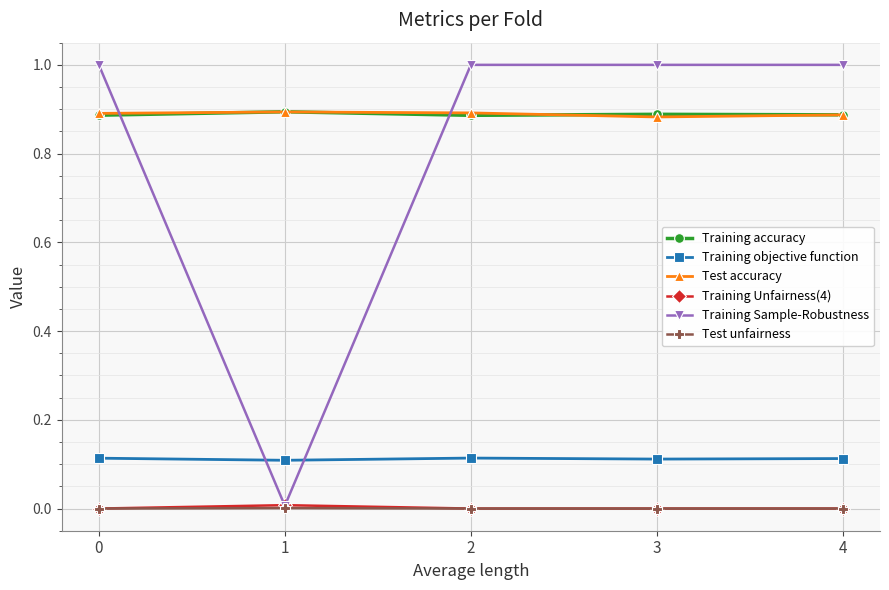

What is the maximum value shown in the chart?

1.0